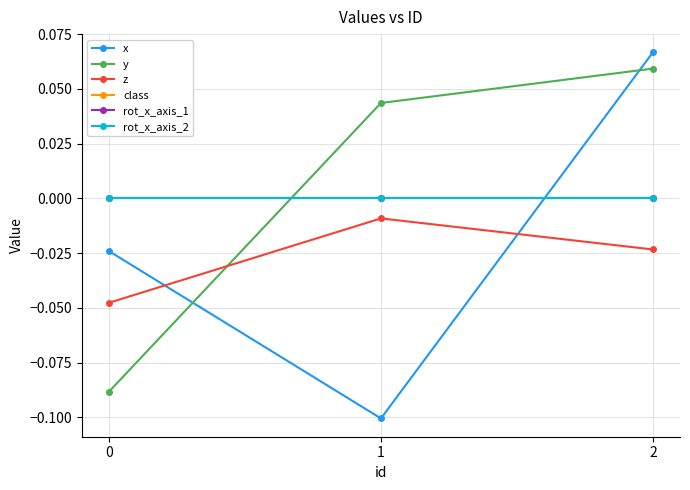

How many lines are shown in the chart?

6